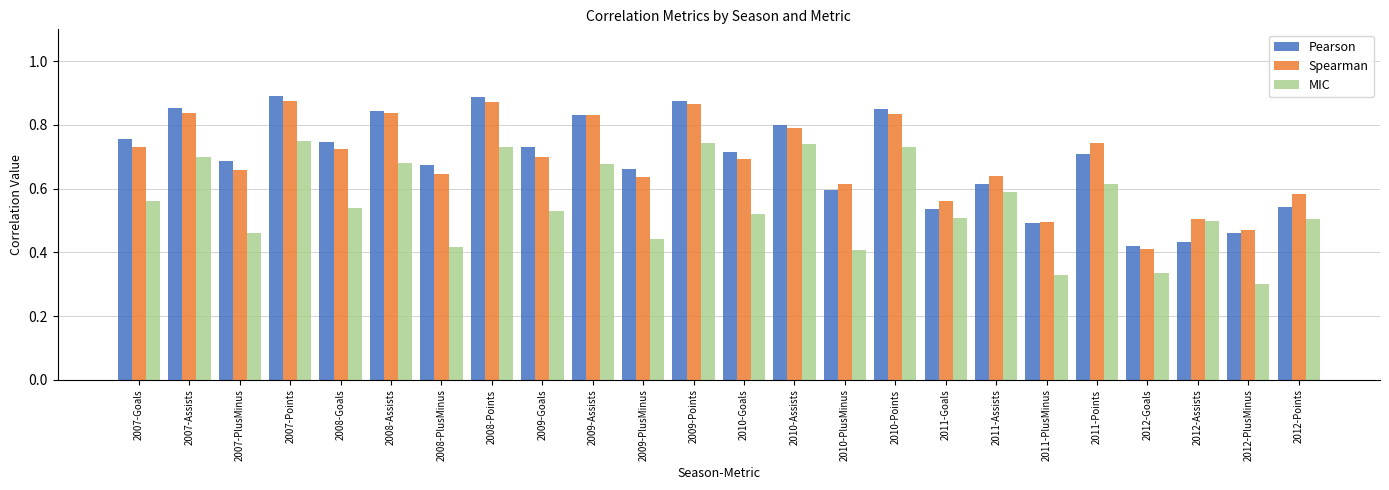

How many distinct data groups are displayed?

3